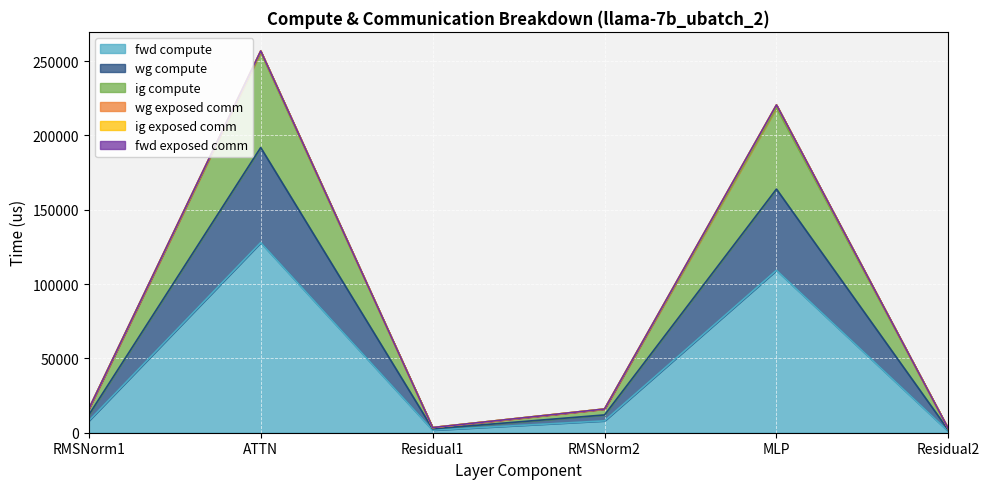

At which category does wg compute reach its first local valley?

Residual1